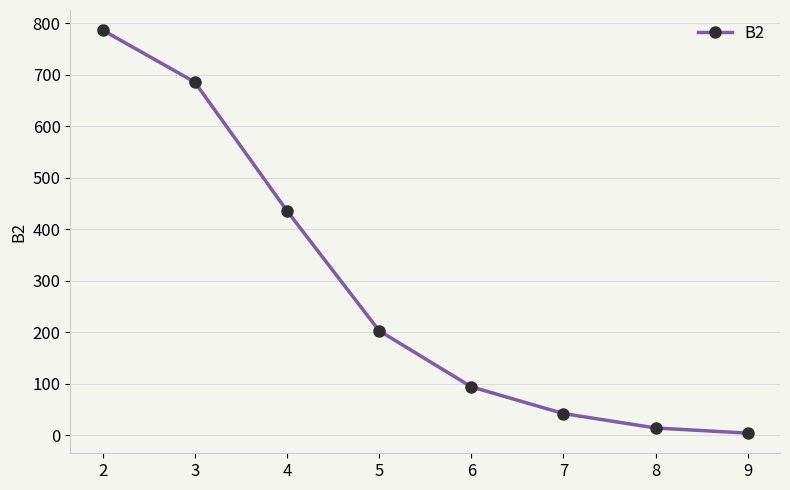

What is the value of the 2nd point from the left?

686